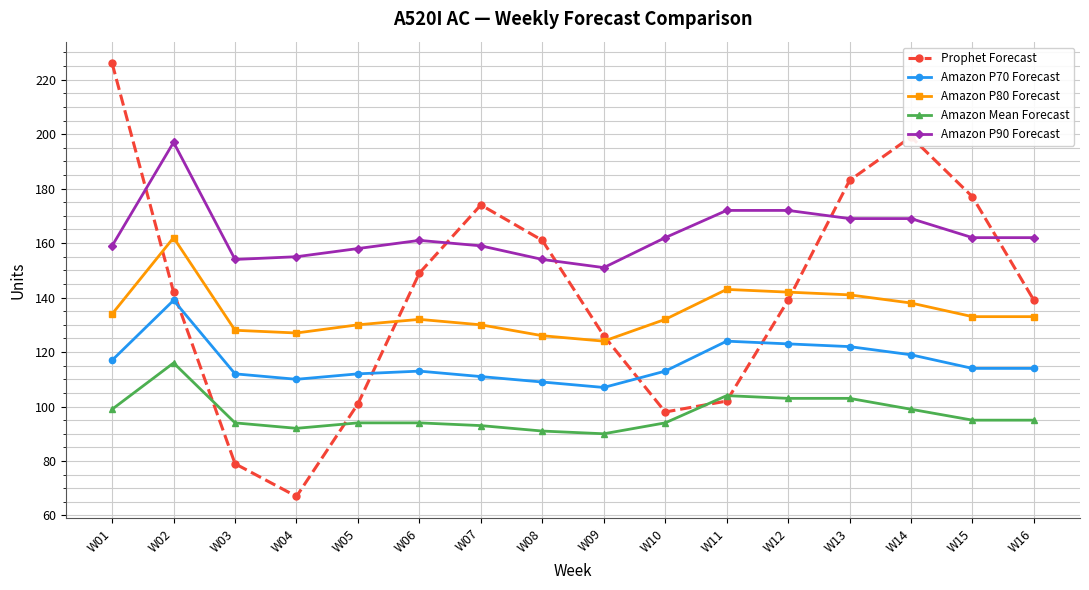

Which series has the largest total across all categories?

Amazon P90 Forecast